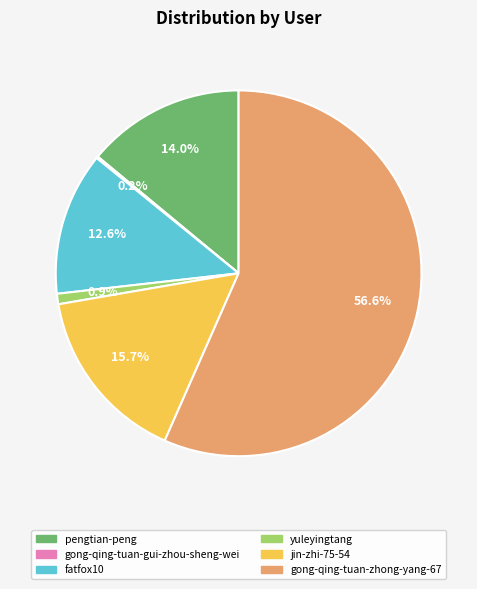

Which slice represents more than half of the pie?

gong-qing-tuan-zhong-yang-67